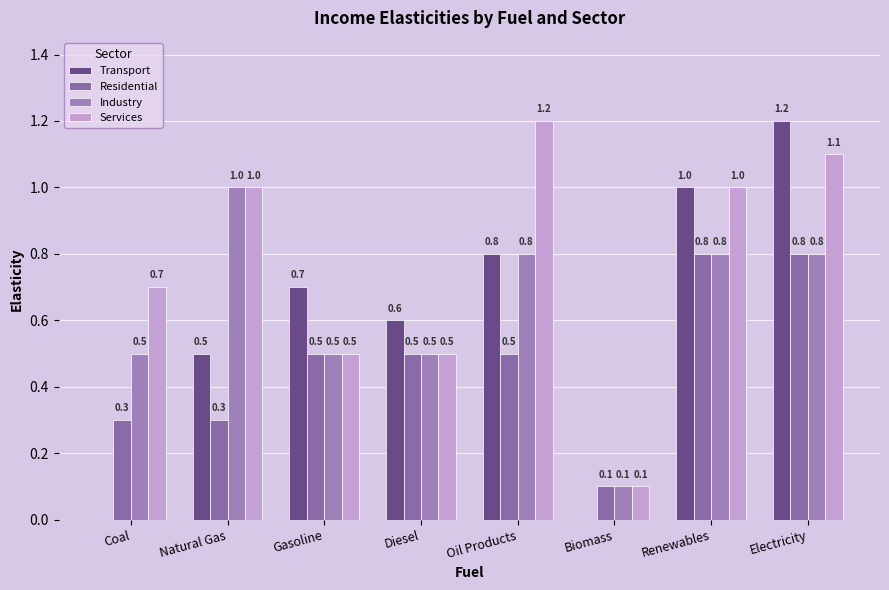

What position from the left is Biomass?

6